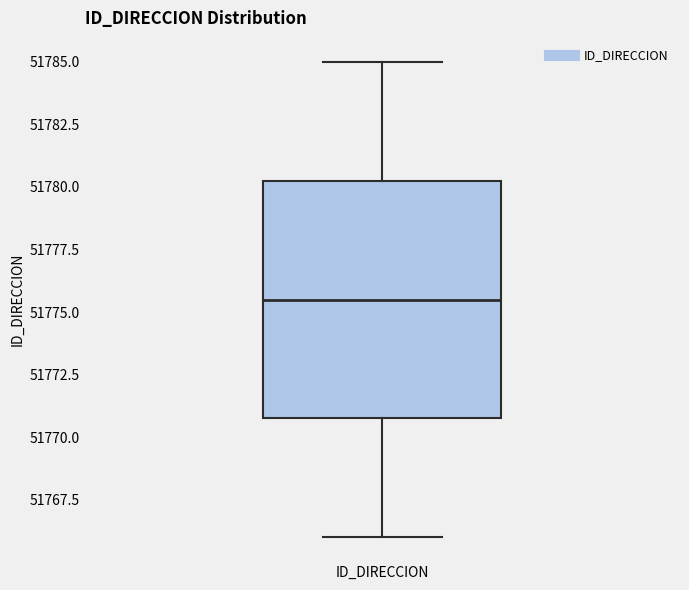

Where does the median line of the box for ID_DIRECCION sit on the y-axis? The values are not printed on the chart, so give them approximately, as read against the axis.

51775.5